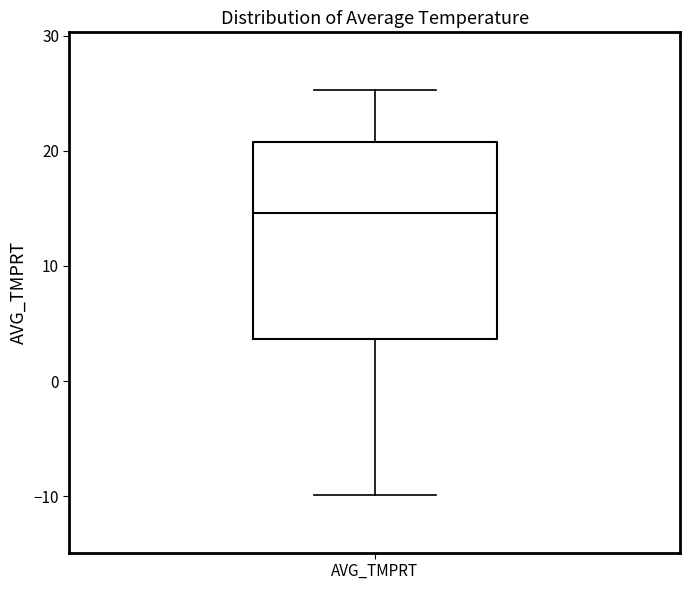

Read this box plot against the y-axis: the position of the median line, the range covered by the box, and the ends of both whiskers. The values are not printed on the chart, so give them approximately, as read against the axis.

median 15, box 4 to 21, whiskers -10 to 25